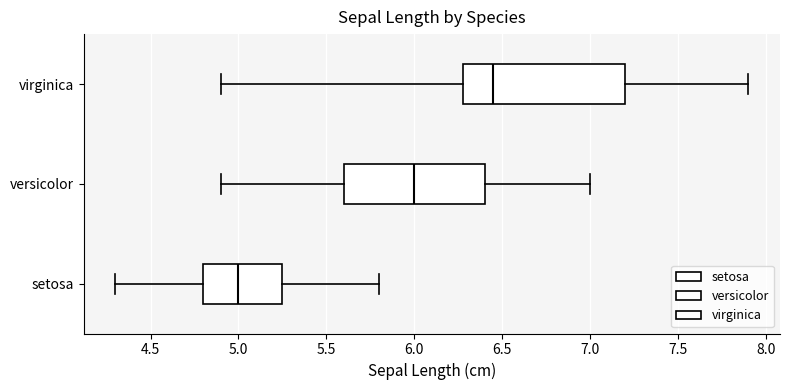

Reading bottom to top, transcribe this box plot: for each box, give where its median line is, the range the box spans, and where its two whiskers end, as read against the x-axis. The values are not printed on the chart, so give them approximately, as read against the axis.

setosa: median 5.00, box 4.80 to 5.25, whiskers 4.30 to 5.80
versicolor: median 6.00, box 5.60 to 6.40, whiskers 4.90 to 7.00
virginica: median 6.45, box 6.30 to 7.20, whiskers 4.90 to 7.90